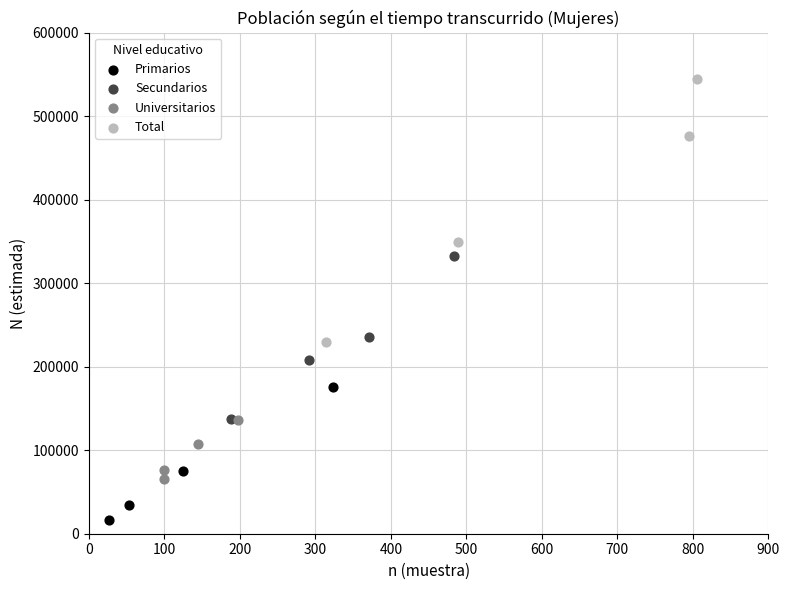

Which series reaches the minimum Y coordinate?

Primarios